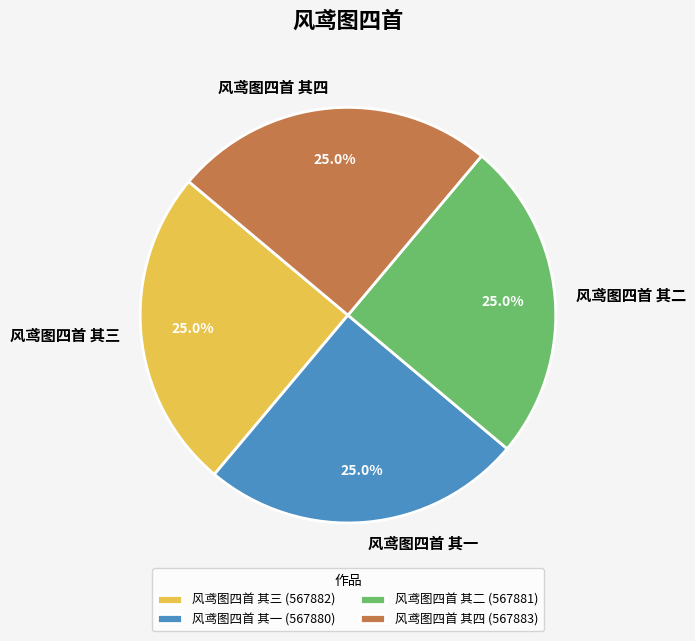

To the nearest percent, what percentage of the pie is 风鸢图四首 其三?

25%